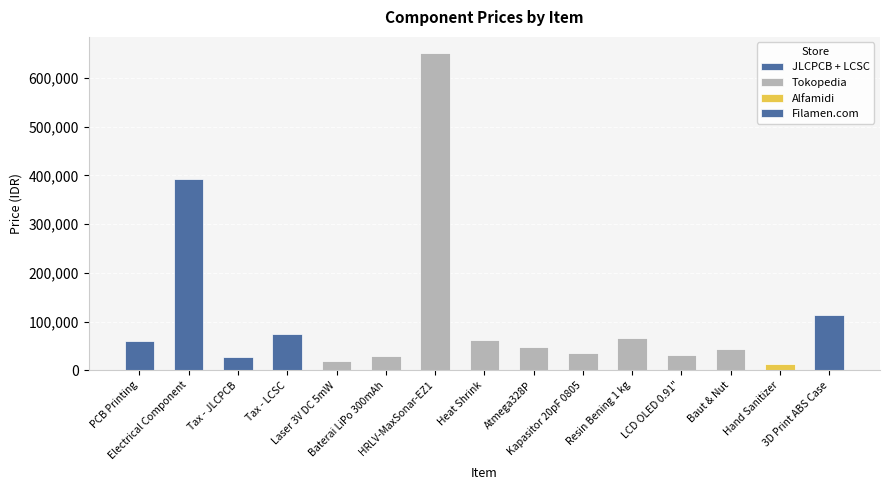

How many categories are shown in the chart?

15